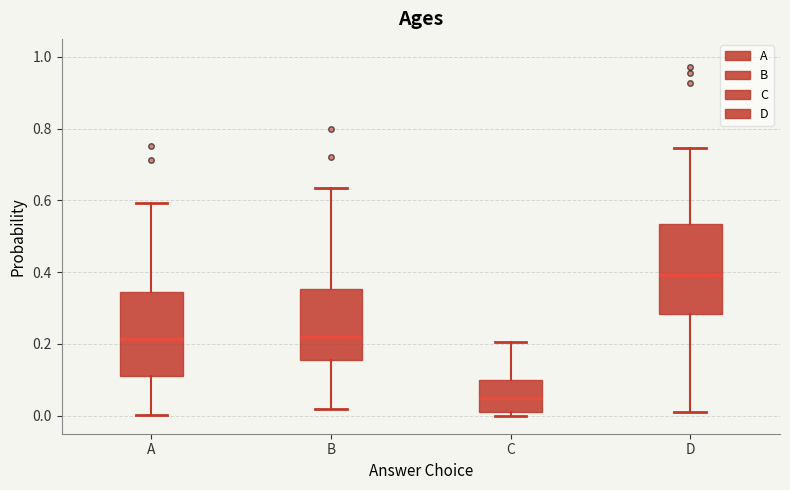

Reading left to right, transcribe this box plot: for each box, give where its median line is, the range the box spans, and where its two whiskers end, as read against the y-axis. The values are not printed on the chart, so give them approximately, as read against the axis.

A: median 0.22, box 0.12 to 0.34, whiskers 0.00 to 0.60
B: median 0.22, box 0.16 to 0.36, whiskers 0.02 to 0.64
C: median 0.04, box 0.02 to 0.10, whiskers 0.00 to 0.20
D: median 0.40, box 0.28 to 0.54, whiskers 0.02 to 0.74